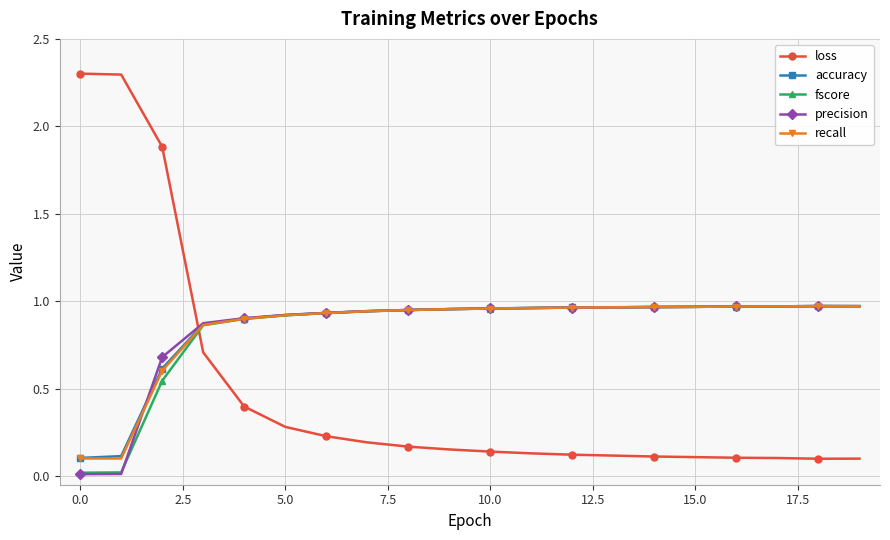

Which series has the largest range (max minus min)?

loss